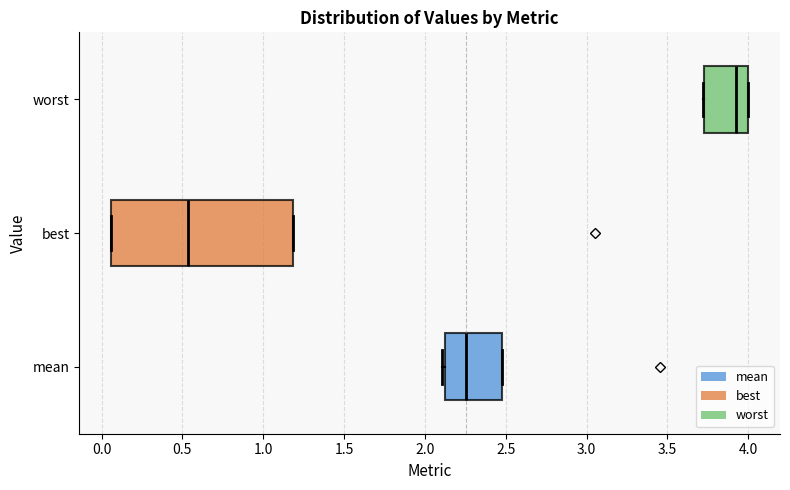

Which box has the furthest to the left median line?

best